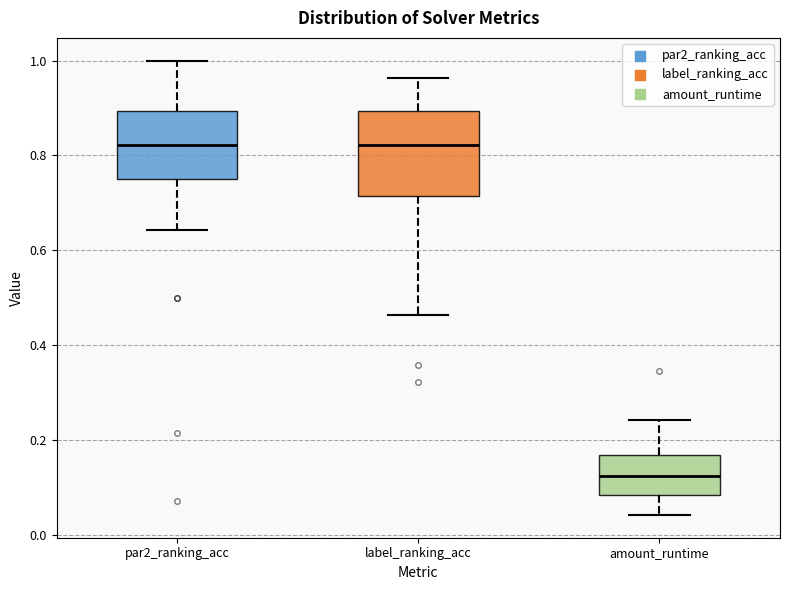

Comparing the boxes themselves (not the whiskers), which one is the tallest?

label_ranking_acc